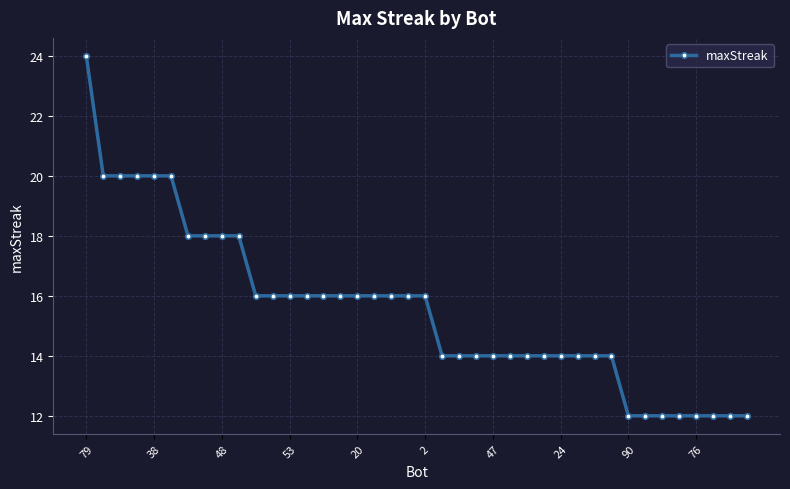

What is the sum of all values?

622